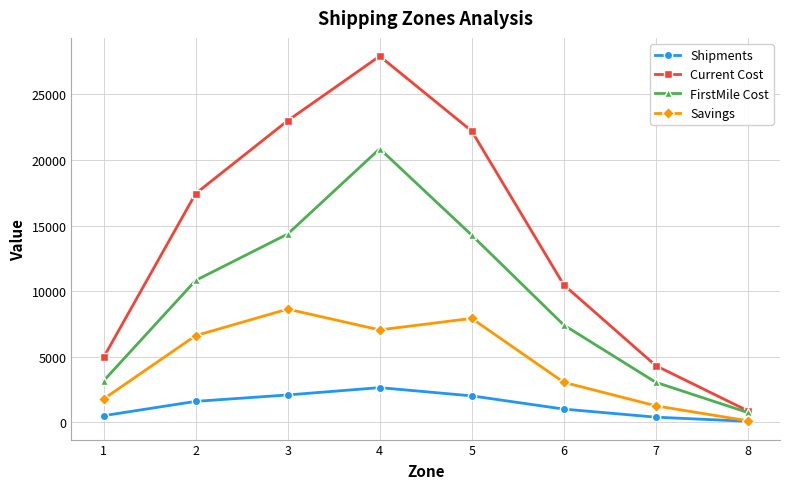

Rank the series by their average value, from lowest to highest.

Shipments, Savings, FirstMile Cost, Current Cost